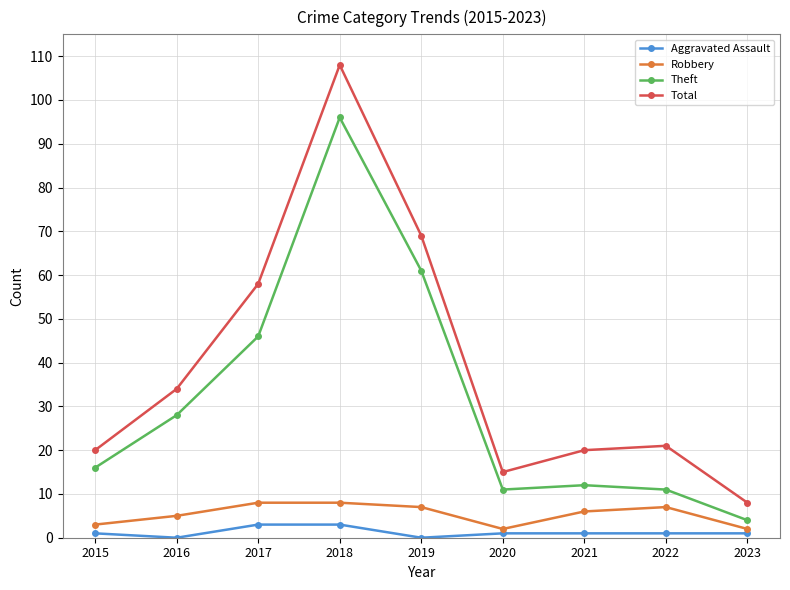

How many values in the Robbery series are below 6?

4